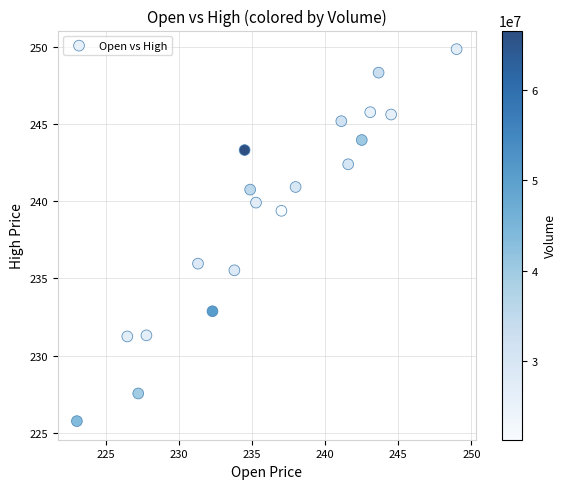

What Y value in the scatter plot is closest to 237?

235.9